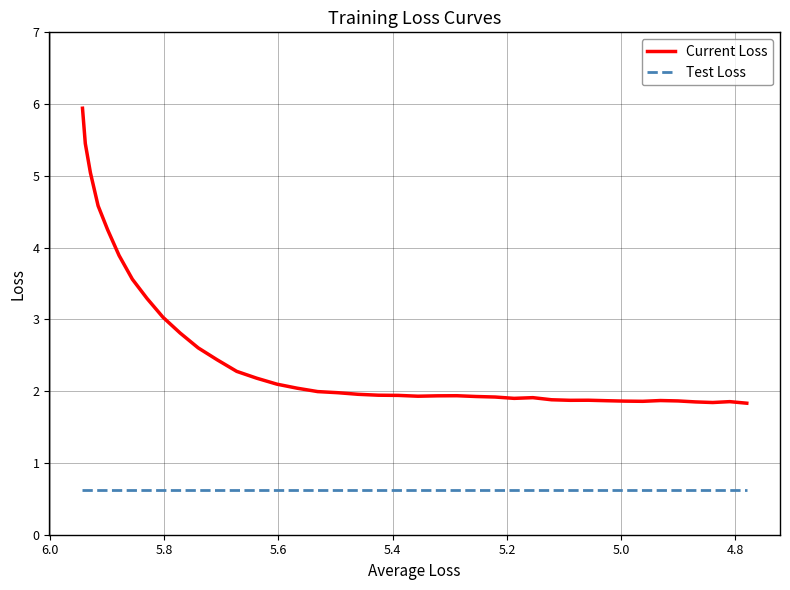

Reading left to right, what are all the values shown in this chart?

Current Loss: 5.9	5.5	5.0	4.6	4.2	3.9	3.6	3.3	3.0	2.8	2.6	2.4	2.3	2.2	2.1	2.0	2.0	2.0	2.0	1.9	1.9	1.9	1.9	1.9	1.9	1.9	1.9	1.9	1.9	1.9	1.9	1.9	1.9	1.9	1.9	1.9	1.9	1.8	1.9	1.8
Test Loss: 0.6	0.6	0.6	0.6	0.6	0.6	0.6	0.6	0.6	0.6	0.6	0.6	0.6	0.6	0.6	0.6	0.6	0.6	0.6	0.6	0.6	0.6	0.6	0.6	0.6	0.6	0.6	0.6	0.6	0.6	0.6	0.6	0.6	0.6	0.6	0.6	0.6	0.6	0.6	0.6